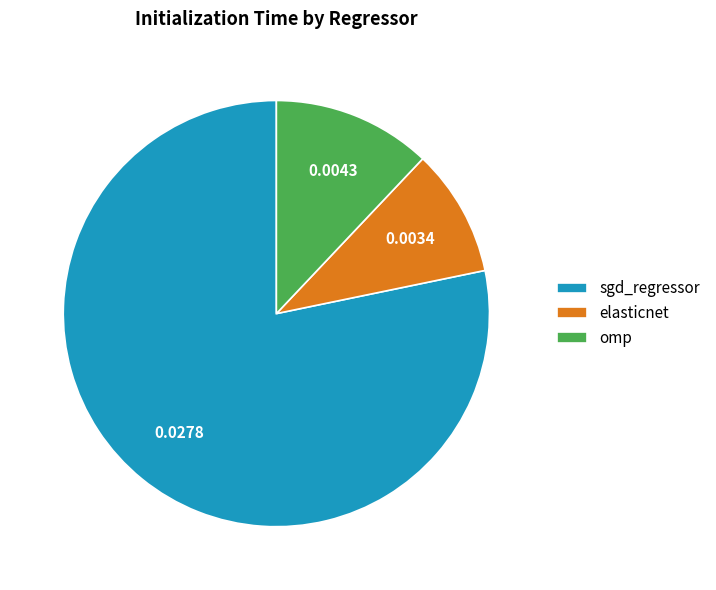

Which slice is the smallest?

elasticnet